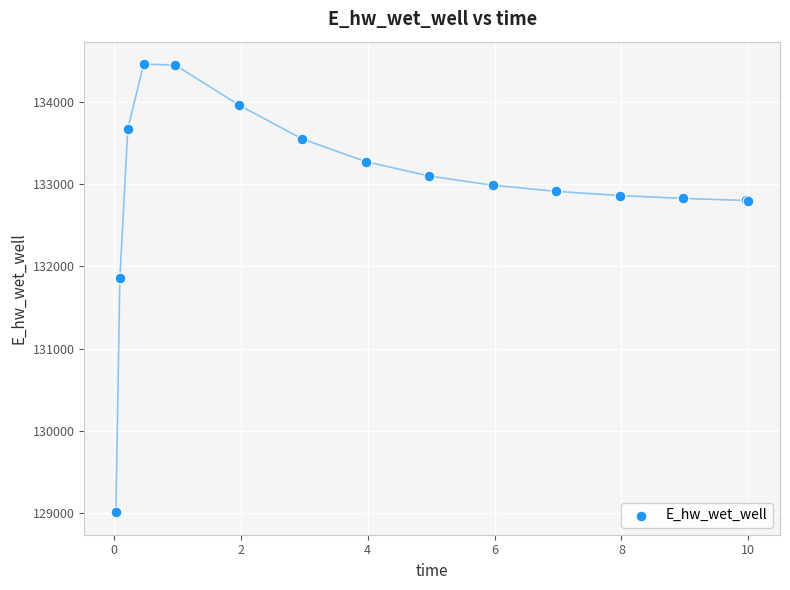

What Y value in the scatter plot is closest to 131734?

131852.3